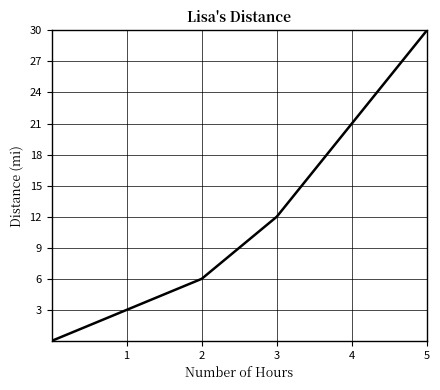

True or false: the data has more than 1 interior local peaks.

False